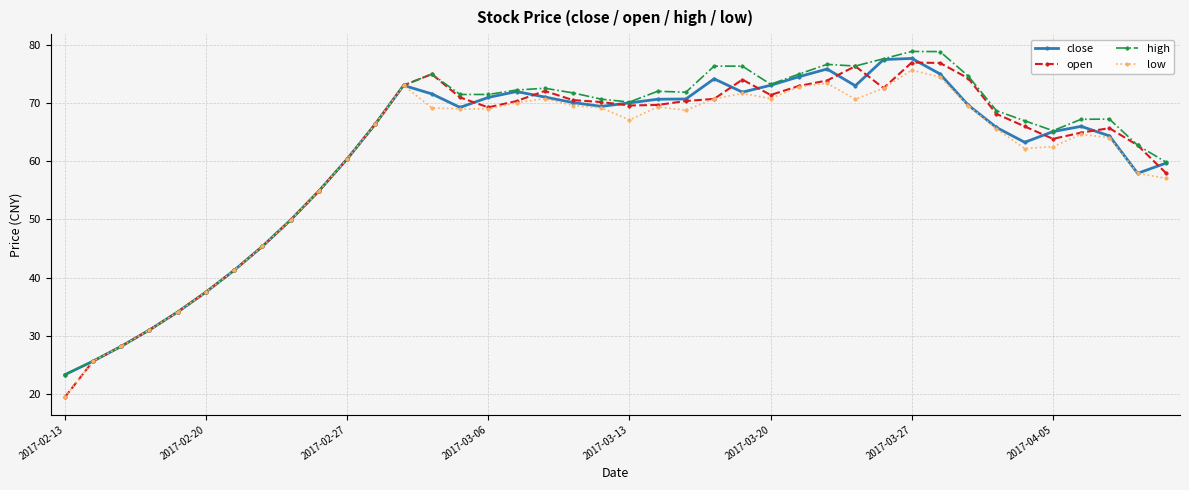

What is the value of the high point at the 15th from the left?

71.5